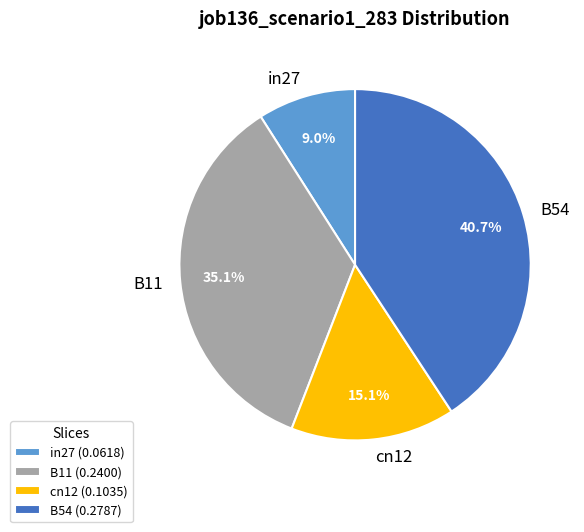

Does any single category account for the majority?

No